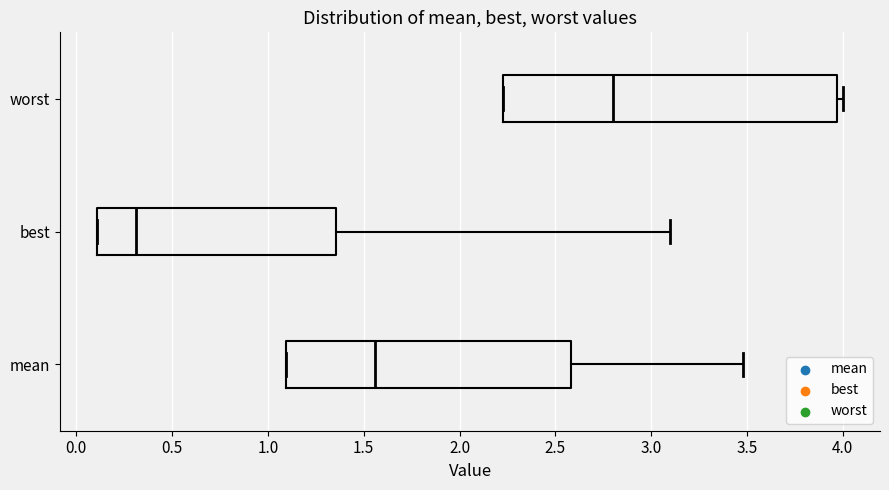

Reading bottom to top, read every box against the x-axis: the position of its median line, the range the box covers, and the ends of its whiskers. The values are not printed on the chart, so give them approximately, as read against the axis.

mean: median 1.55, box 1.10 to 2.60, whiskers 1.10 to 3.50
best: median 0.30, box 0.10 to 1.35, whiskers 0.10 to 3.10
worst: median 2.80, box 2.25 to 3.95, whiskers 2.25 to 4.00